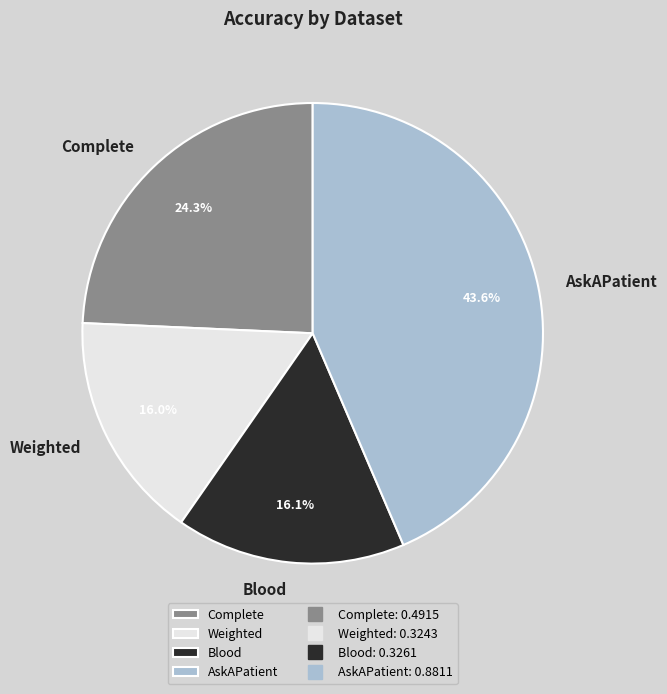

Is it true that Weighted is 2% of the pie?

False